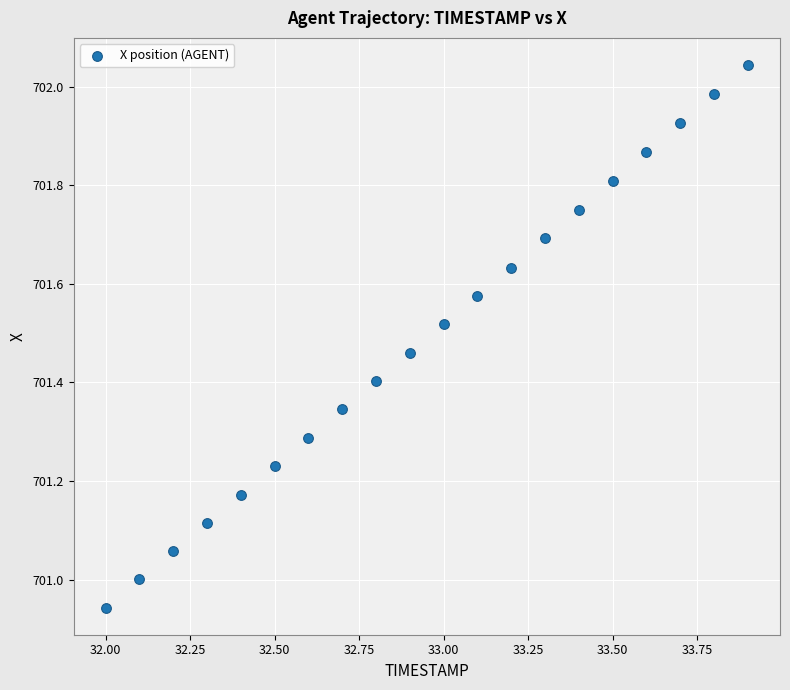

What is the range of X values (max minus min)?

1.9